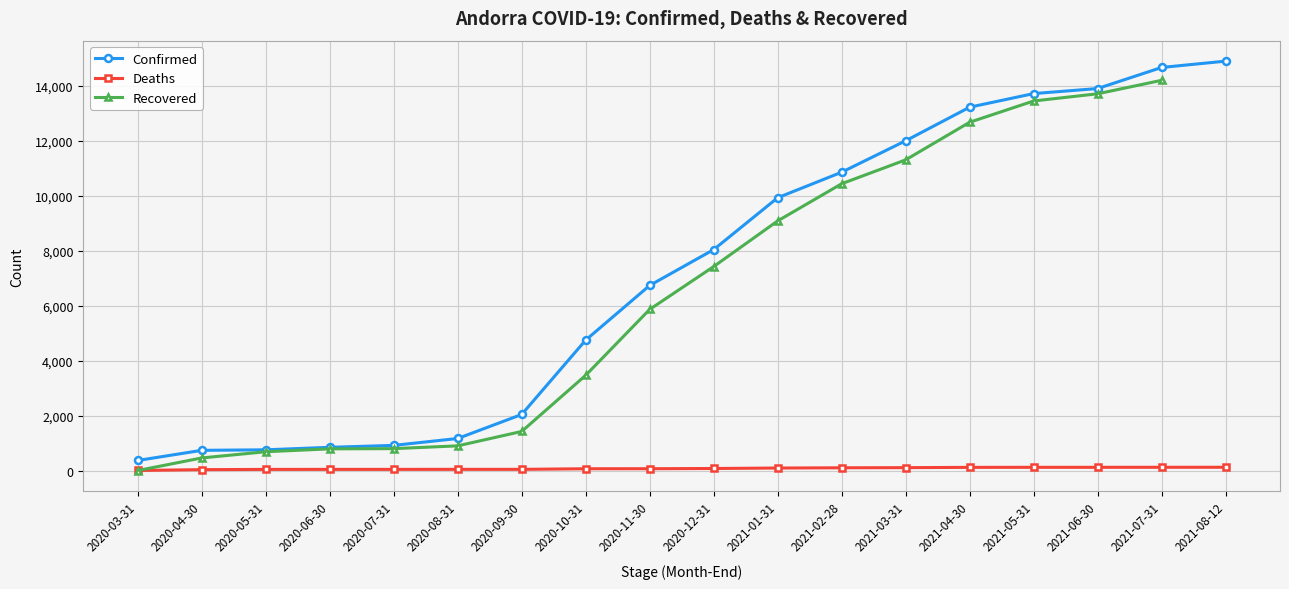

What is the label of the 18th point from the right?

2020-03-31